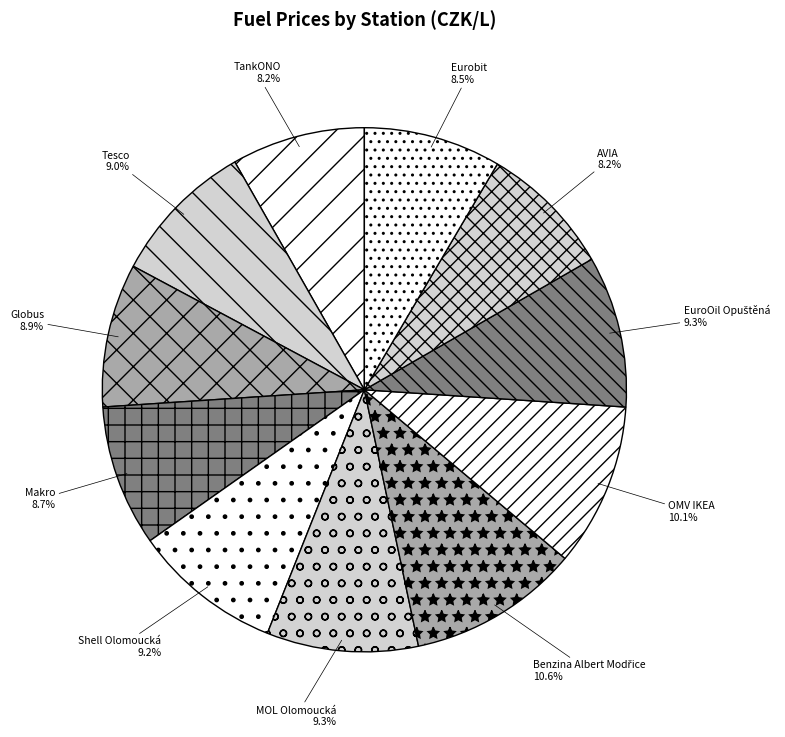

What is the ratio of the value at TankONO to the value at MOL Olomoucká?

0.9